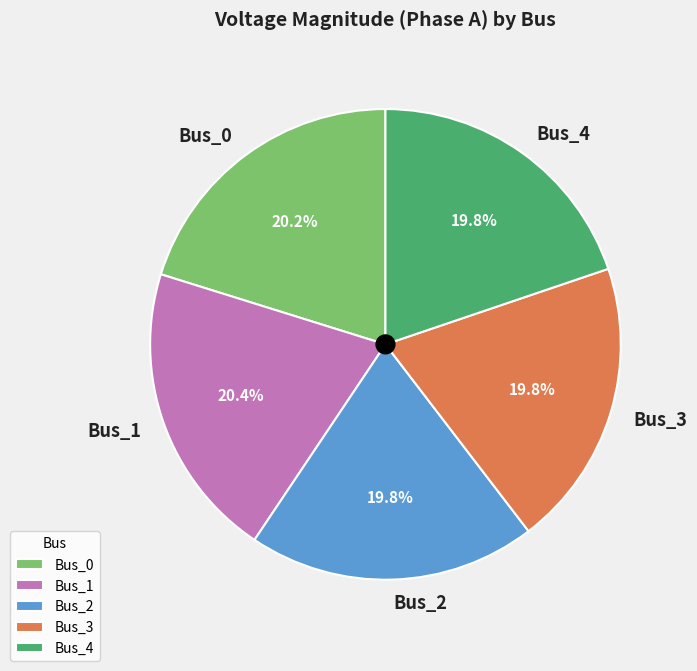

Does Bus_1 account for over 50% of the chart?

No